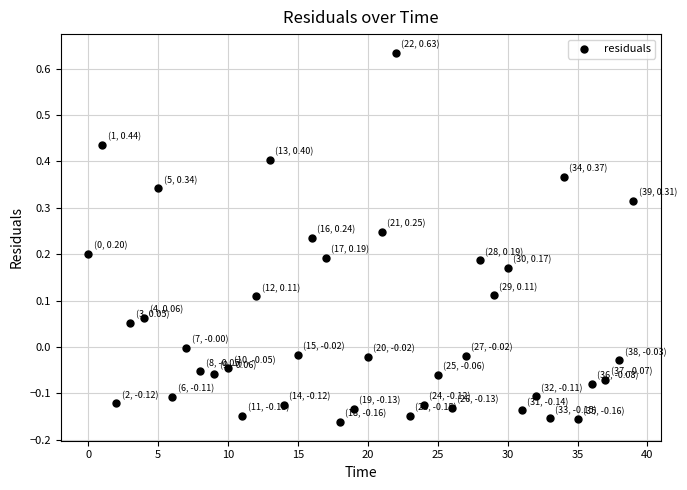

What is the range of Y values (max minus min)?

0.8